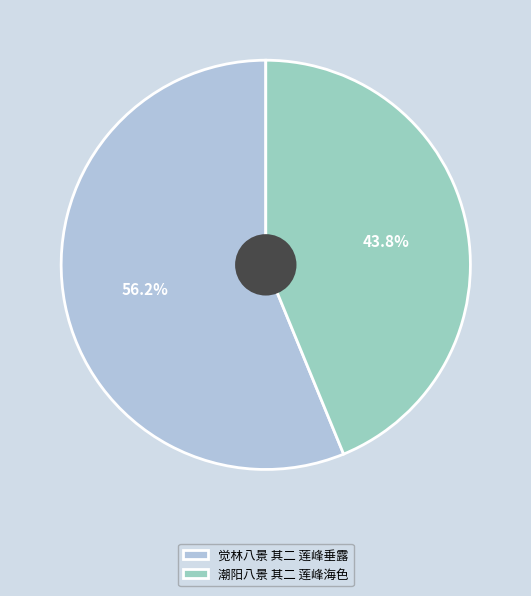

To the nearest percent, what portion does 潮阳八景 其二 莲峰海色 represent?

44%